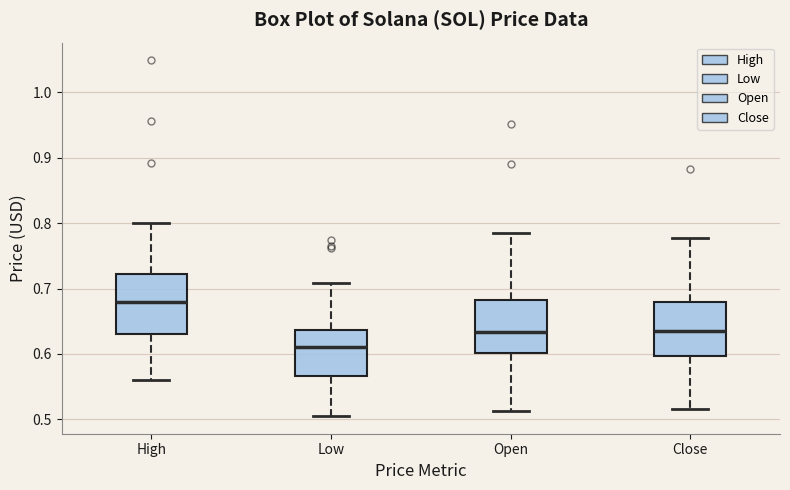

Reading left to right, transcribe this box plot: for each box, give where its median line is, the range the box spans, and where its two whiskers end, as read against the y-axis. The values are not printed on the chart, so give them approximately, as read against the axis.

High: median 0.68, box 0.63 to 0.72, whiskers 0.56 to 0.80
Low: median 0.61, box 0.57 to 0.64, whiskers 0.51 to 0.71
Open: median 0.63, box 0.60 to 0.68, whiskers 0.51 to 0.79
Close: median 0.63, box 0.60 to 0.68, whiskers 0.52 to 0.78